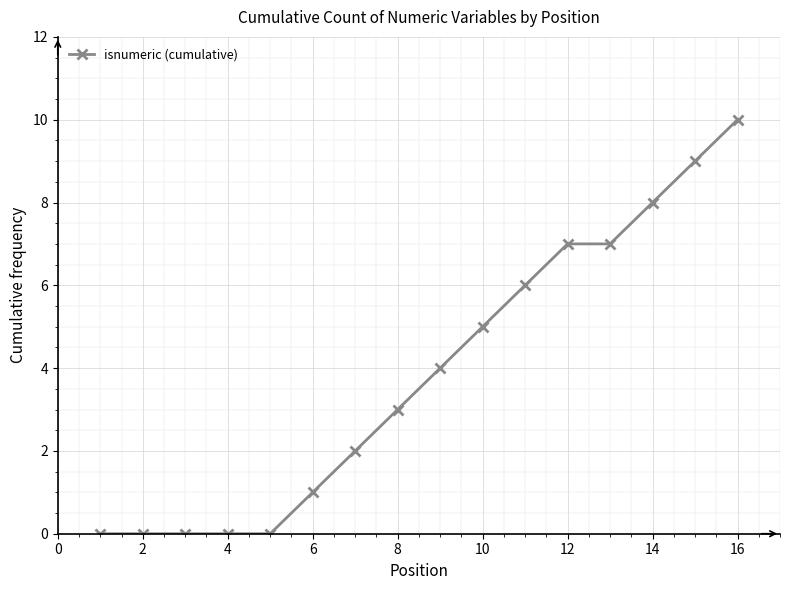

What is the average value?

4